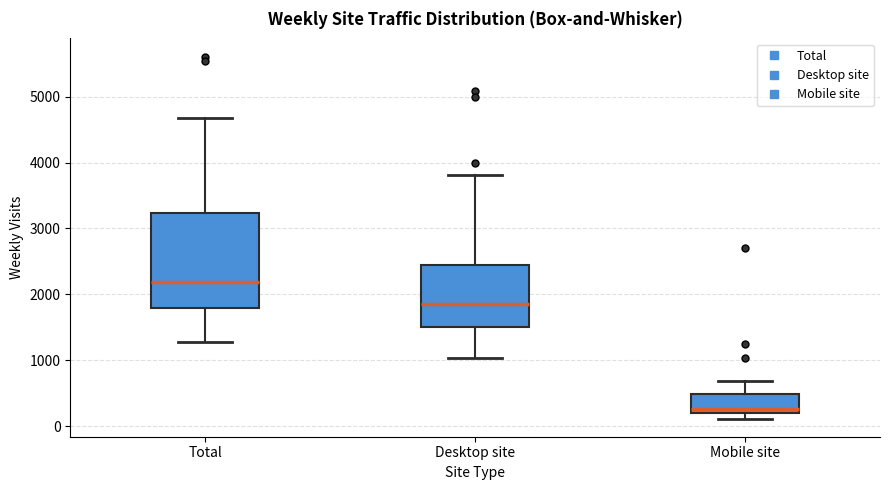

Which box's median line is the highest?

Total